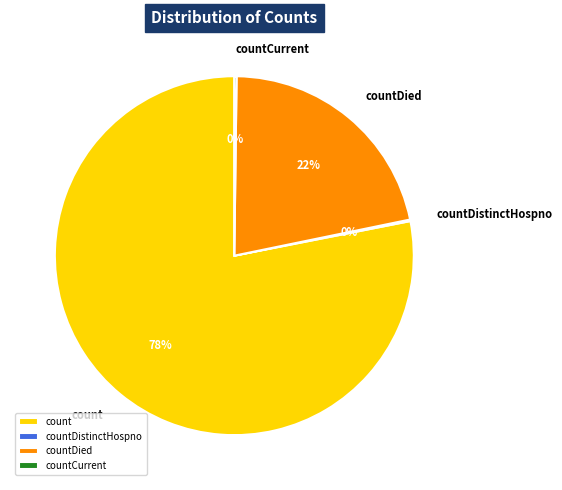

The countDied slice represents 22% of the pie. True or false?

True